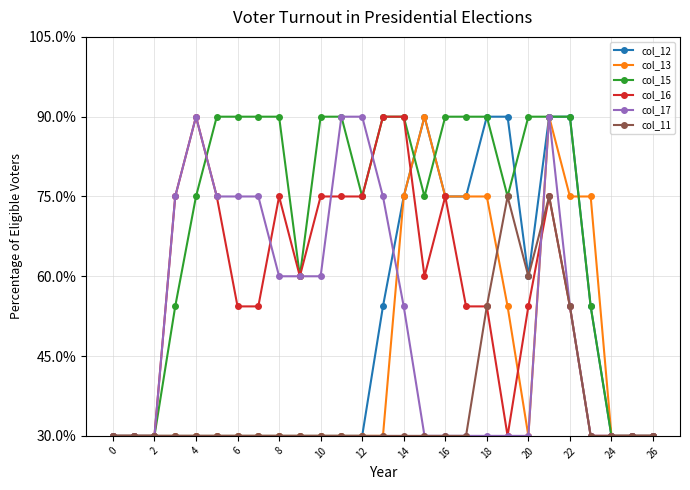

Reading left to right, what are all the values shown in this chart?

col_12: 0.0	0.0	0.0	0.0	0.0	0.0	0.0	0.0	0.0	0.0	0.0	0.0	0.0	0.8	1.5	2.0	1.5	1.5	2.0	2.0	1.0	2.0	2.0	0.8	0.0	0.0	0.0
col_13: 0.0	0.0	0.0	0.0	0.0	0.0	0.0	0.0	0.0	0.0	0.0	0.0	0.0	0.0	1.5	2.0	1.5	1.5	1.5	0.8	0.0	2.0	1.5	1.5	0.0	0.0	0.0
col_15: 0.0	0.0	0.0	0.8	1.5	2.0	2.0	2.0	2.0	1.0	2.0	2.0	1.5	2.0	2.0	1.5	2.0	2.0	2.0	1.5	2.0	2.0	2.0	0.8	0.0	0.0	0.0
col_16: 0.0	0.0	0.0	1.5	2.0	1.5	0.8	0.8	1.5	1.0	1.5	1.5	1.5	2.0	2.0	1.0	1.5	0.8	0.8	0.0	0.8	1.5	0.8	0.0	0.0	0.0	0.0
col_17: 0.0	0.0	0.0	1.5	2.0	1.5	1.5	1.5	1.0	1.0	1.0	2.0	2.0	1.5	0.8	0.0	0.0	0.0	0.0	0.0	0.0	2.0	0.8	0.0	0.0	0.0	0.0
col_11: 0.0	0.0	0.0	0.0	0.0	0.0	0.0	0.0	0.0	0.0	0.0	0.0	0.0	0.0	0.0	0.0	0.0	0.0	0.8	1.5	1.0	1.5	0.8	0.0	0.0	0.0	0.0